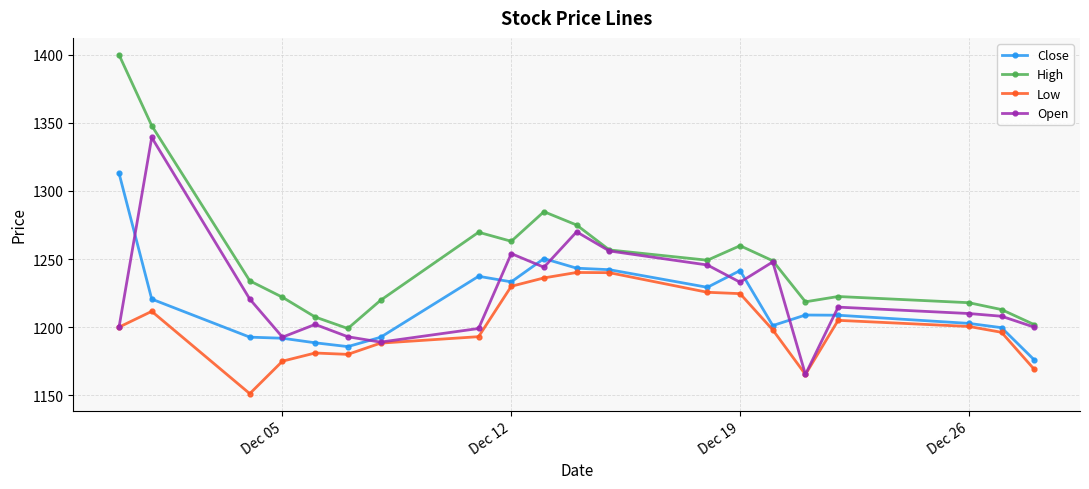

Which series has the largest total across all categories?

High